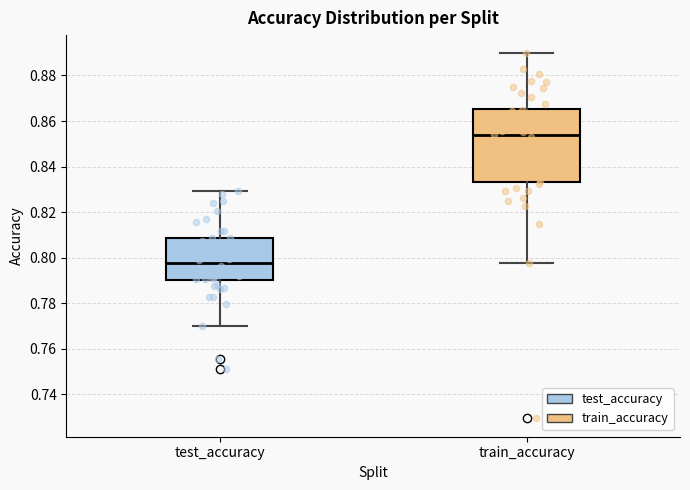

Which box is the tallest, from its lower edge to its upper edge?

train_accuracy